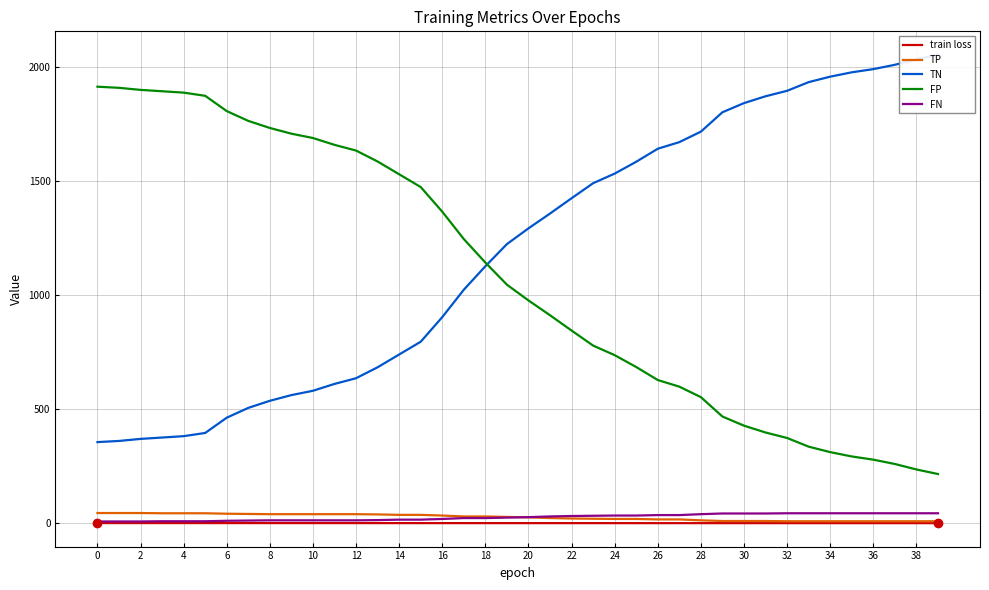

True or false: FN and FP intersect in this chart.

False